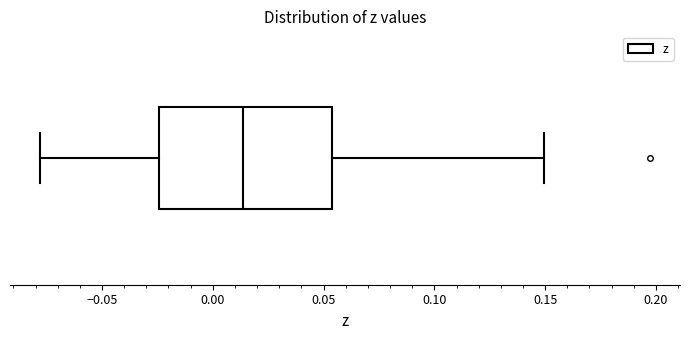

Where is the left edge of the box on the x-axis? The values are not printed on the chart, so give them approximately, as read against the axis.

-0.025